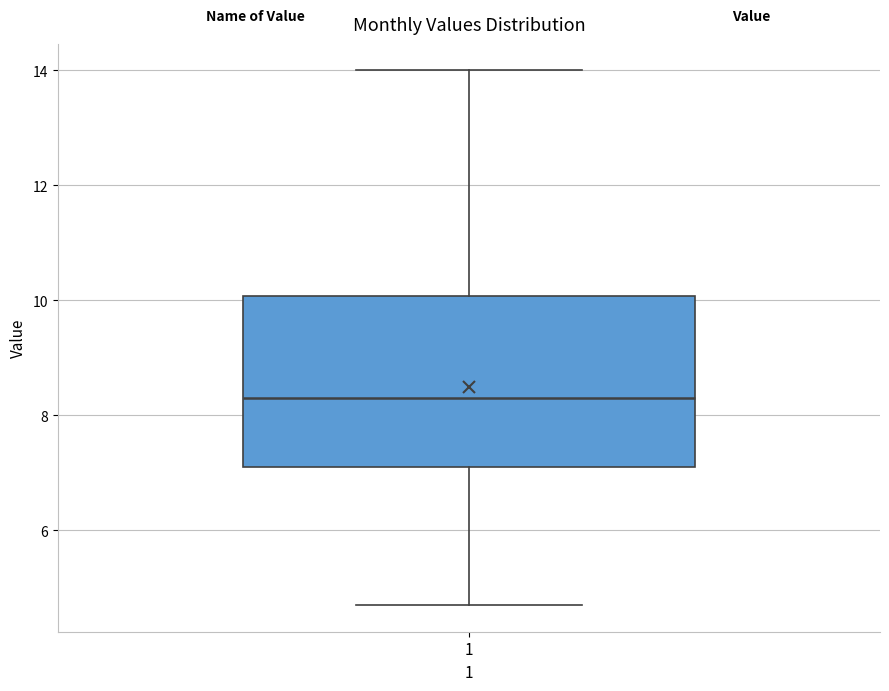

Transcribe this box plot: give where the median line is, the range the box spans, and where the two whiskers end, as read against the y-axis. The values are not printed on the chart, so give them approximately, as read against the axis.

median 8.4, box 7.2 to 10.0, whiskers 4.8 to 14.0